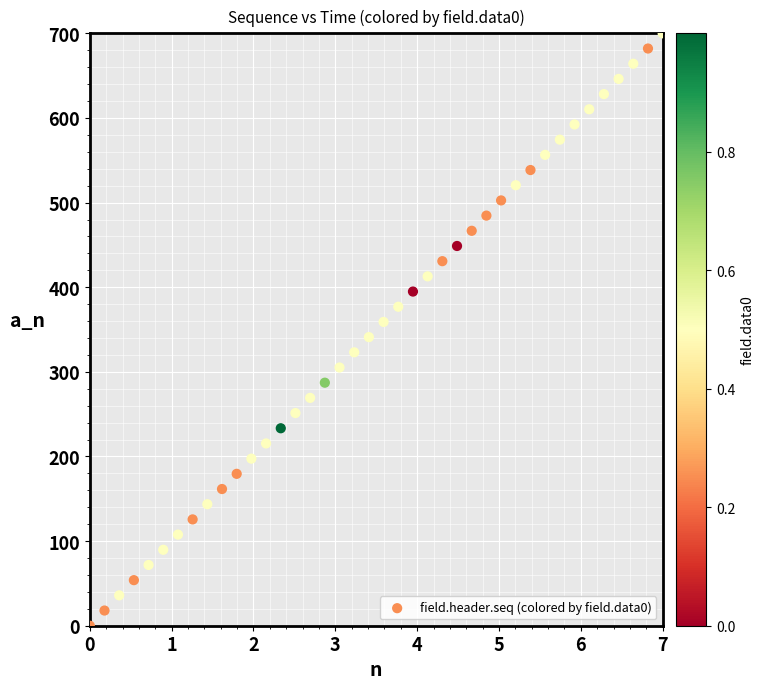

What is the range of X values (max minus min)?

7.0